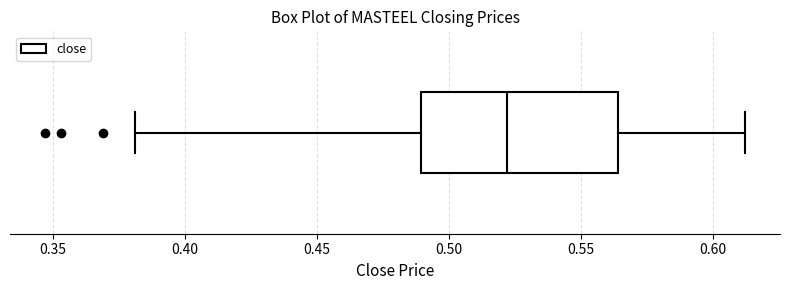

Transcribe this box plot: give where the median line is, the range the box spans, and where the two whiskers end, as read against the x-axis. The values are not printed on the chart, so give them approximately, as read against the axis.

median 0.520, box 0.490 to 0.565, whiskers 0.380 to 0.610